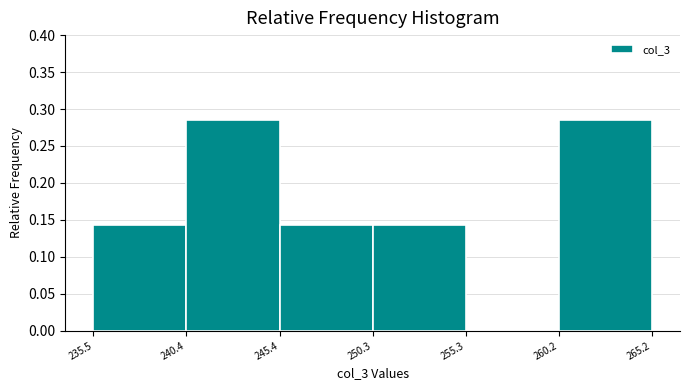

How tall is the bar that spans 260.2 to 265.2 on the x-axis? The values are not printed on the chart, so give them approximately, as read against the axis.

0.285